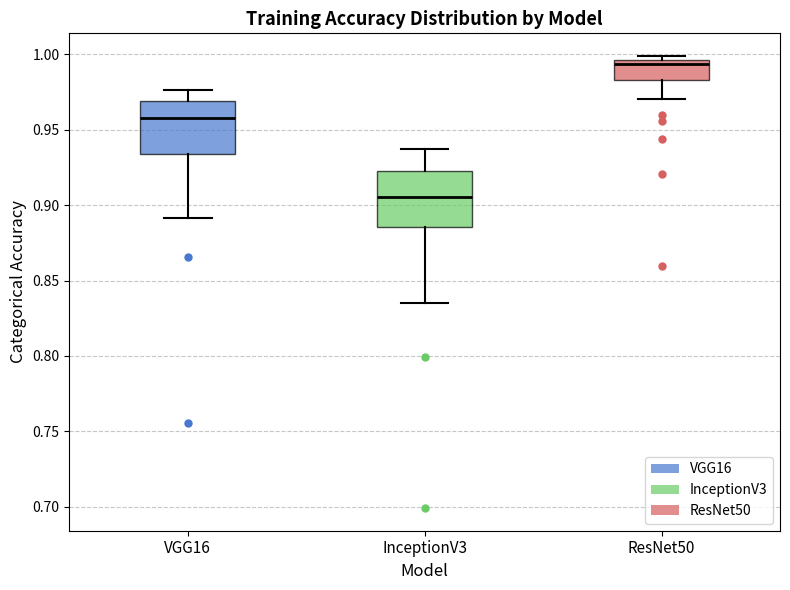

Reading left to right, transcribe this box plot: for each box, give where its median line is, the range the box spans, and where its two whiskers end, as read against the y-axis. The values are not printed on the chart, so give them approximately, as read against the axis.

VGG16: median 0.960, box 0.935 to 0.970, whiskers 0.890 to 0.975
InceptionV3: median 0.905, box 0.885 to 0.925, whiskers 0.835 to 0.935
ResNet50: median 0.995 (just below the box's upper edge), box 0.985 to 0.995, whiskers 0.970 to 1.000